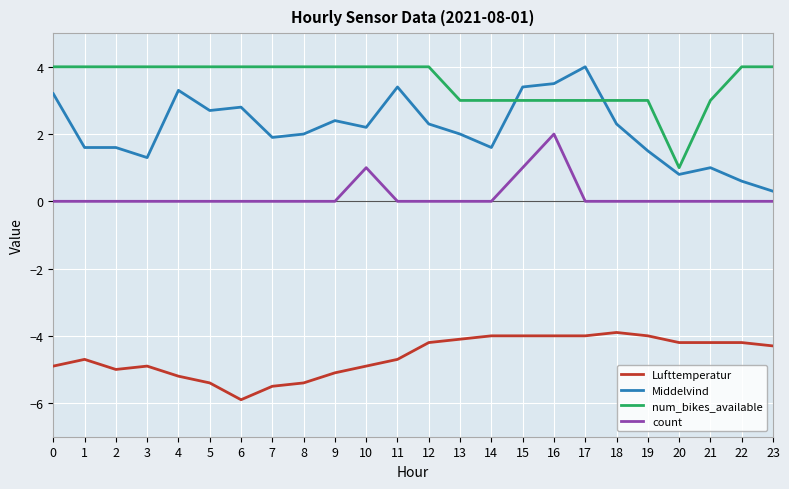

At how many categories does at least one series exceed 2?

23